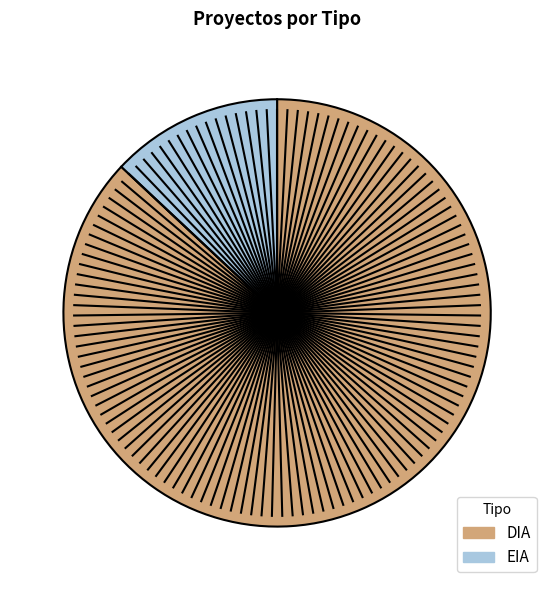

Does any single category account for the majority?

Yes